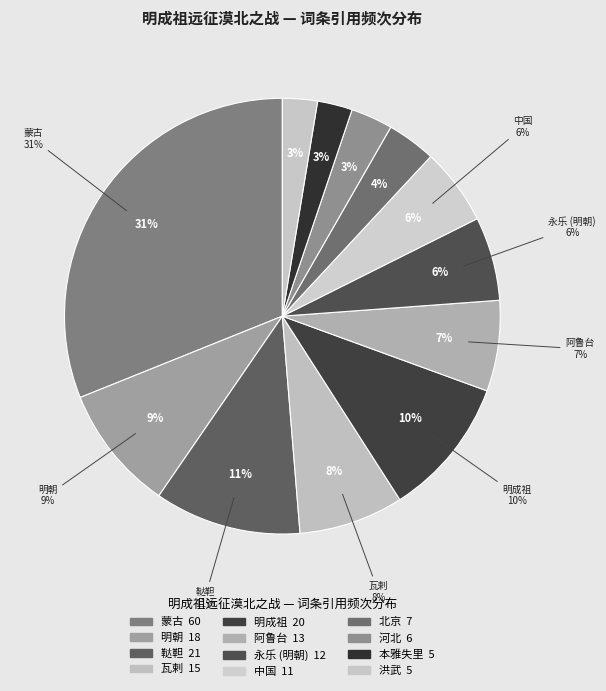

Count the number of slices in the pie.

12